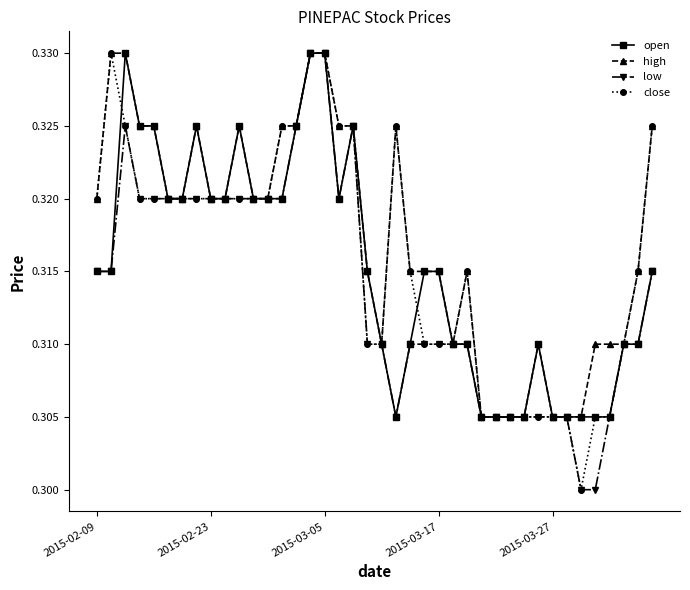

How many low values are between 0 and 1?

40